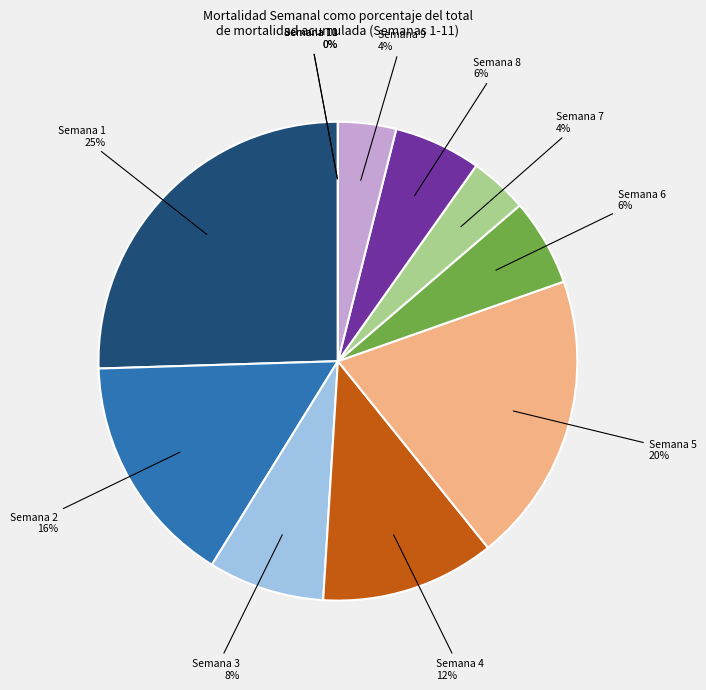

To the nearest percent, what percentage of the pie is Semana 4?

12%